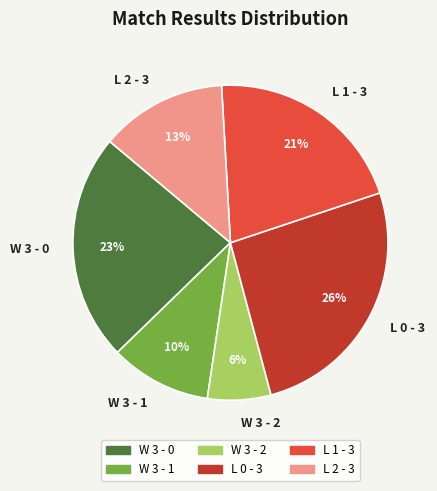

Does L 0 - 3 represent more than half of the total?

No